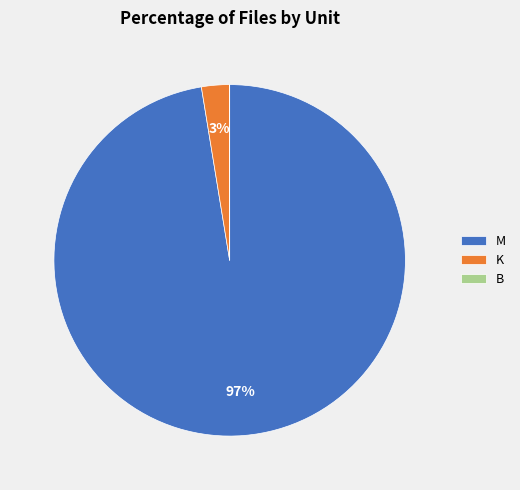

What percentage is the M slice, to the nearest percent?

97%